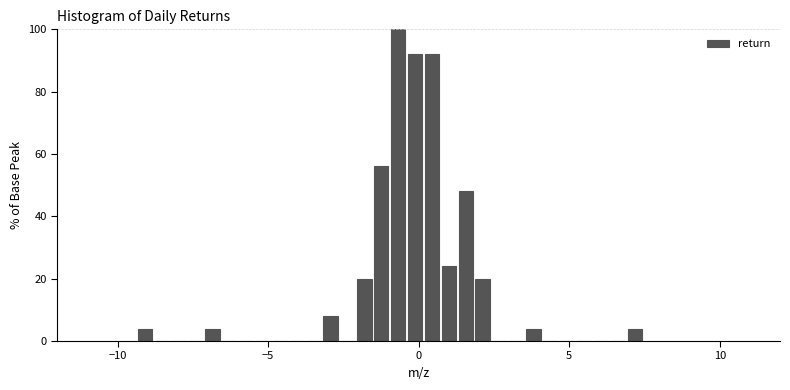

Read against the x-axis, roughly where is the centre of the tallest bar?

-0.5